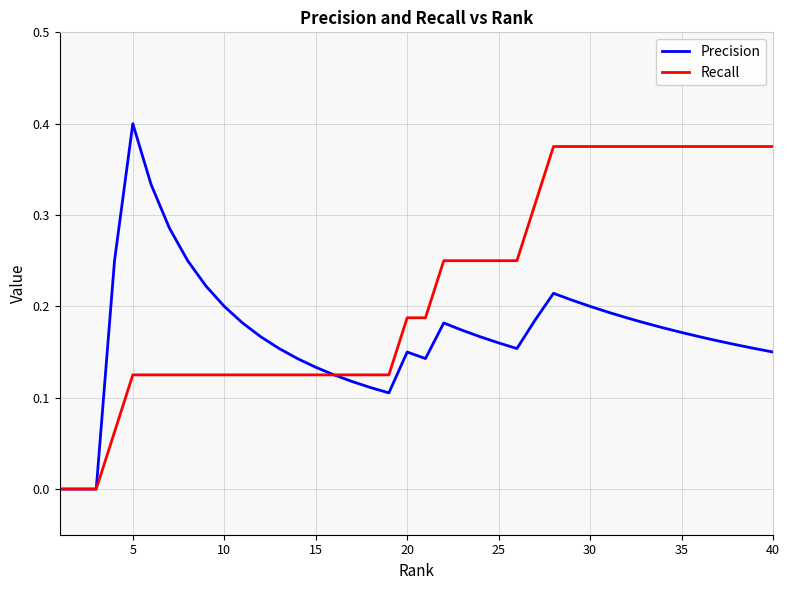

Which series has the largest total across all categories?

Recall